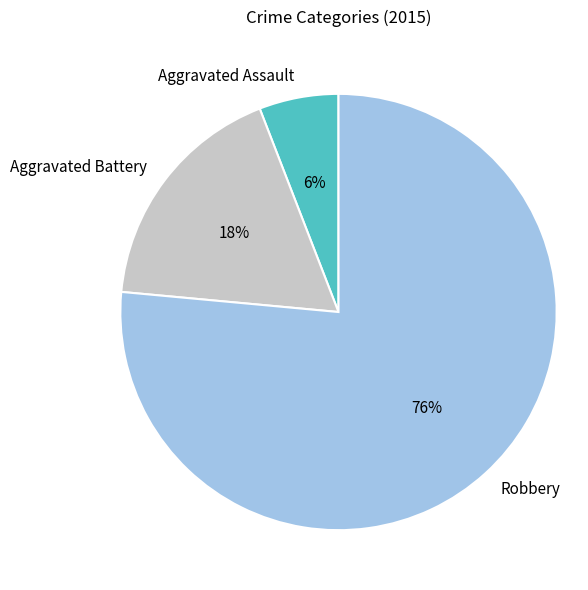

What percentage is the Aggravated Assault slice, to the nearest percent?

6%